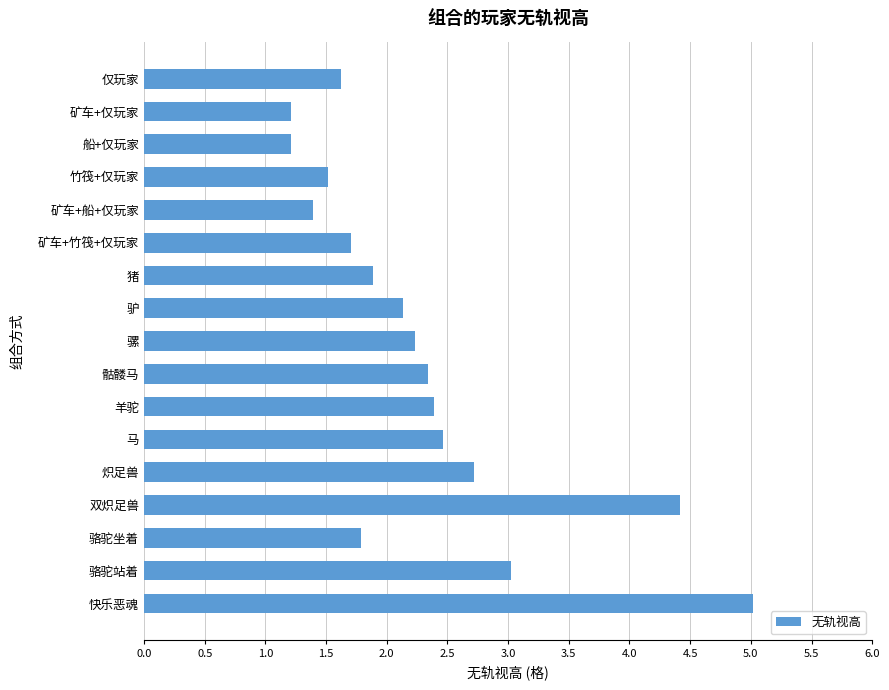

What is the sum of all values?

39.1